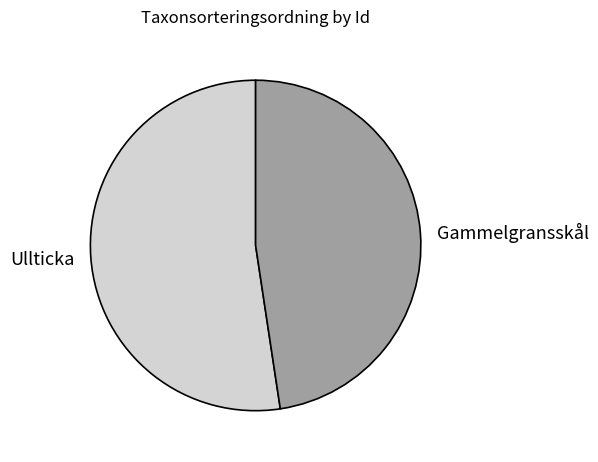

Which category accounts for the majority?

Ullticka